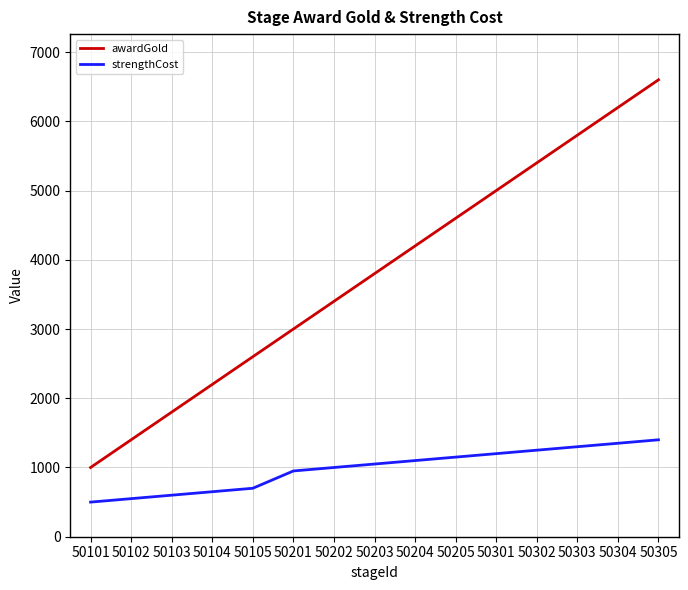

The value of awardGold at 50101 is 1000. True or false?

True